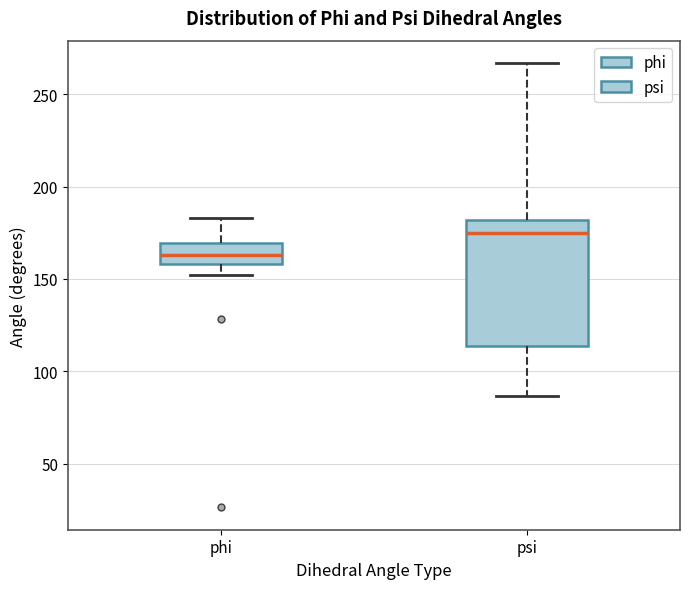

Which box is the tallest, from its lower edge to its upper edge?

psi